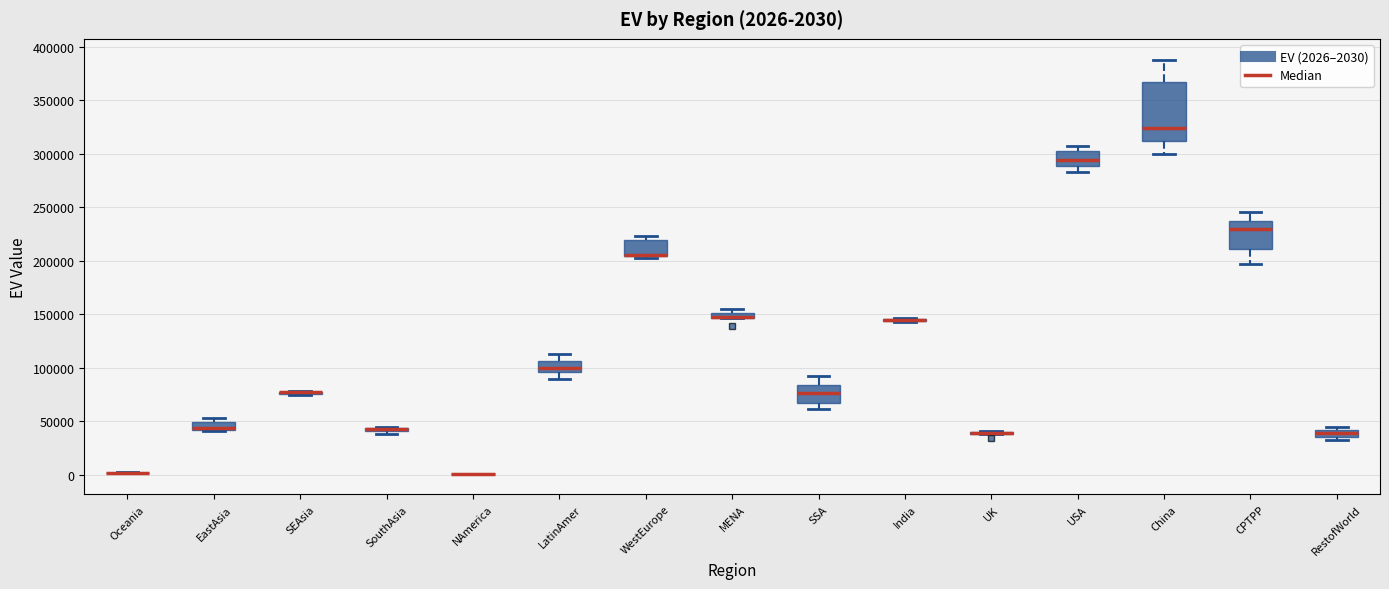

Which box is the tallest, from its lower edge to its upper edge?

China